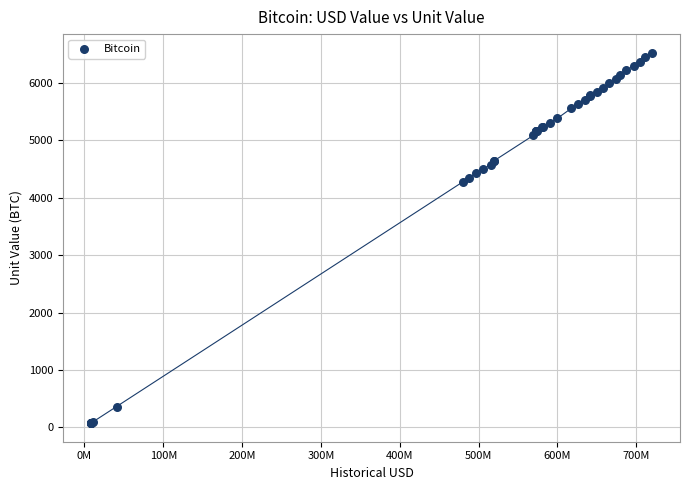

What Y value in the scatter plot is closest to 3300?

4275.9